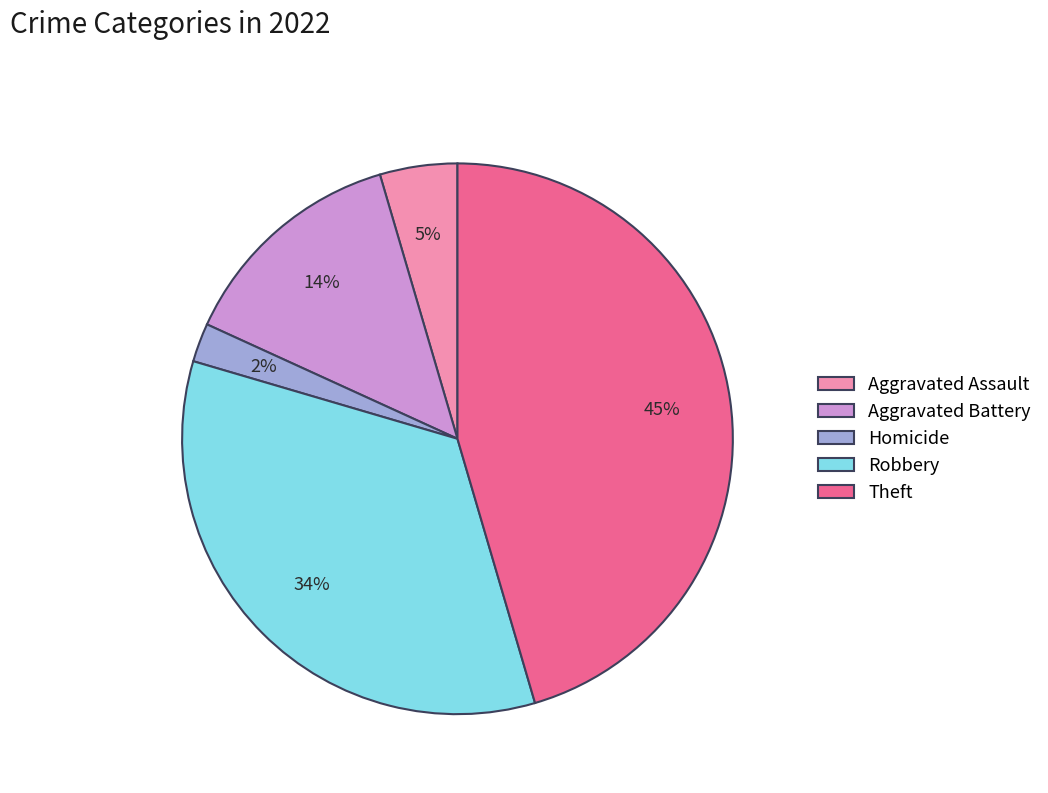

To the nearest percent, what portion does Aggravated Battery represent?

14%